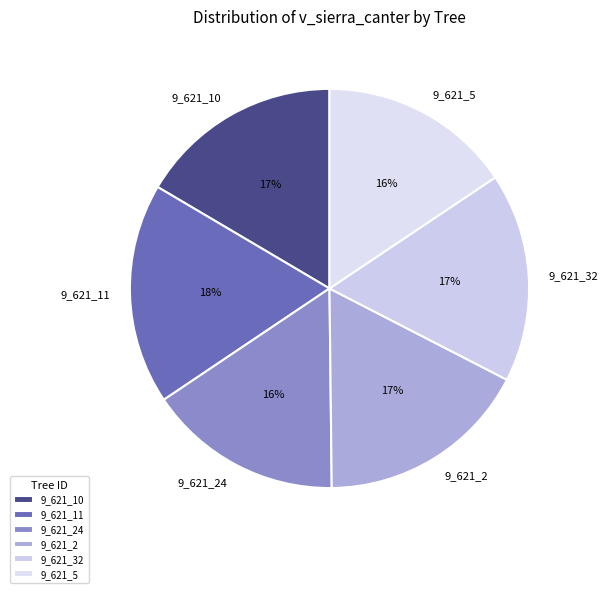

To the nearest percent, what is the difference between the 9_621_5 and 9_621_11 slice percentages?

2%